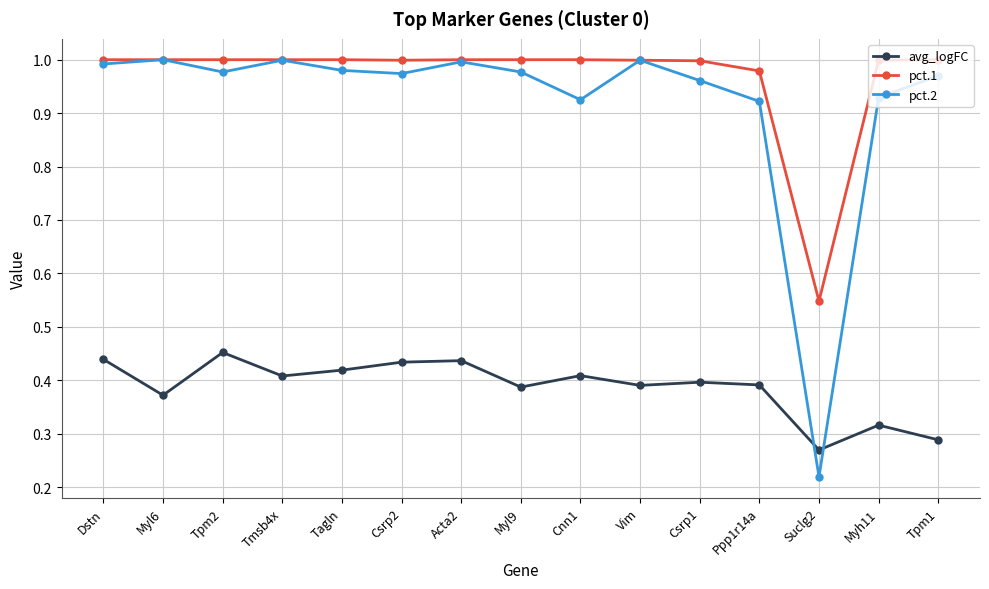

What is the label of the 8th point from the right?

Myl9